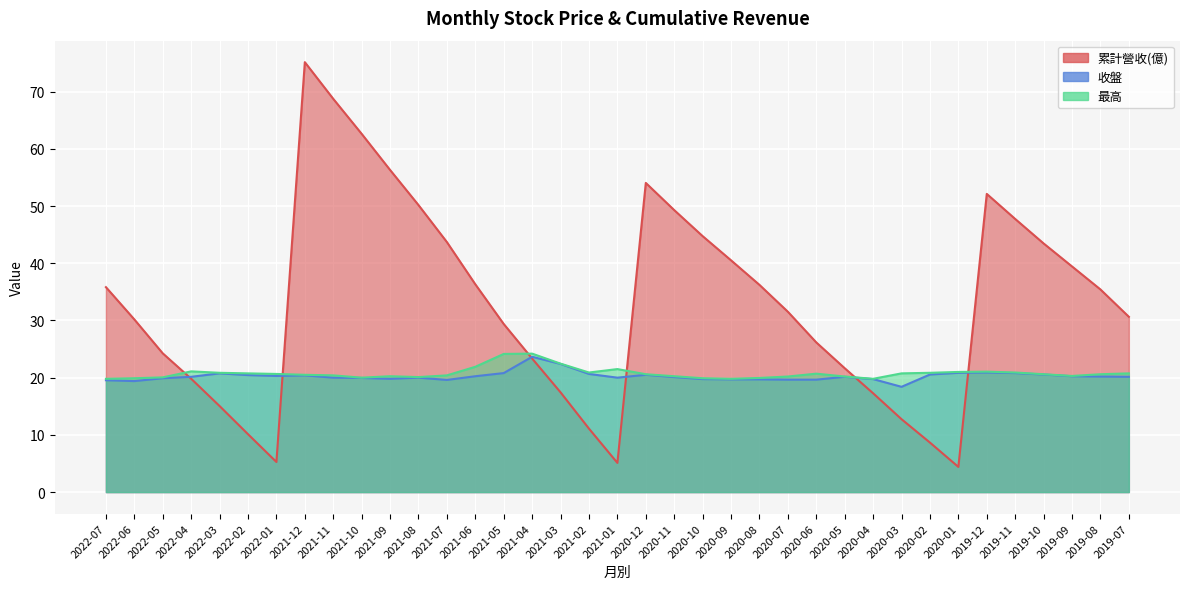

What is the lowest value of the 收盤 series?

18.4